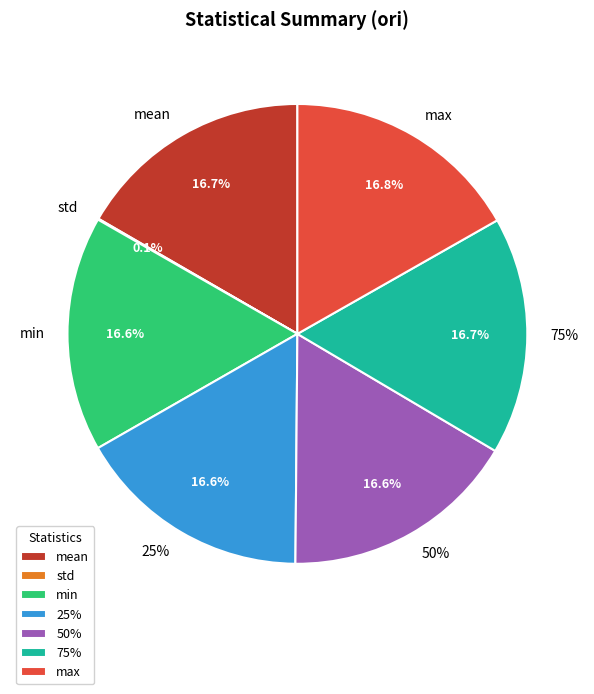

True or false: 25% accounts for 17% of the total.

True